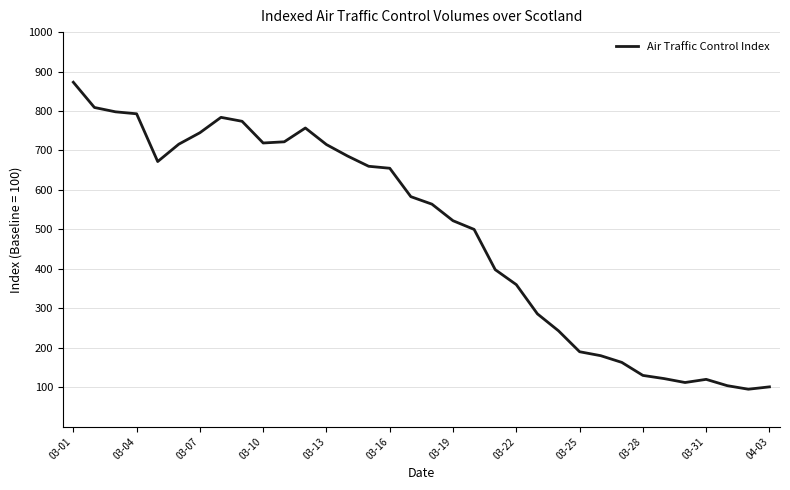

What is the minimum value shown in the chart?

95